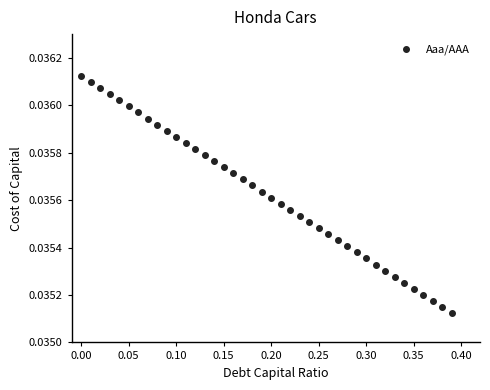

What is the range of X values (max minus min)?

0.4